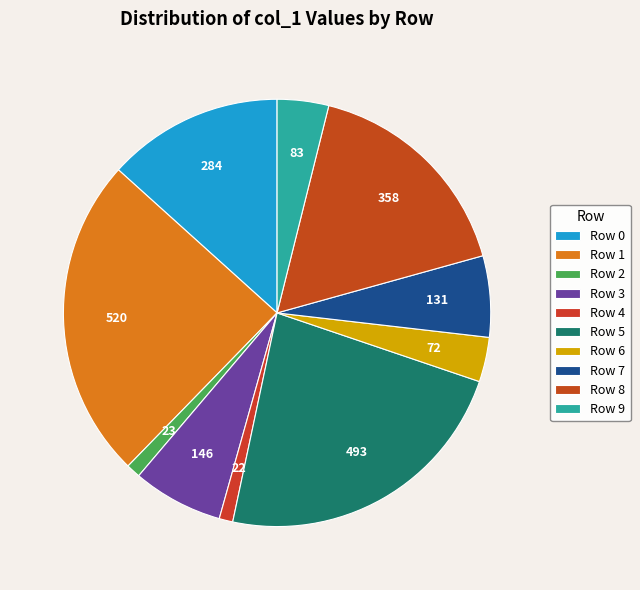

Which slice is the largest?

Row 1